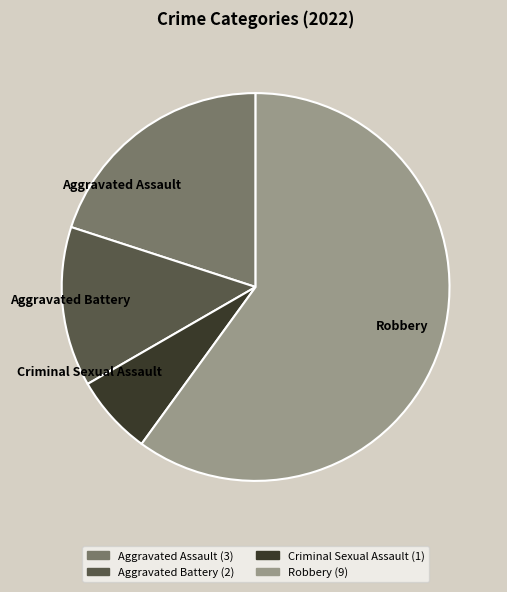

Count the number of slices in the pie.

4